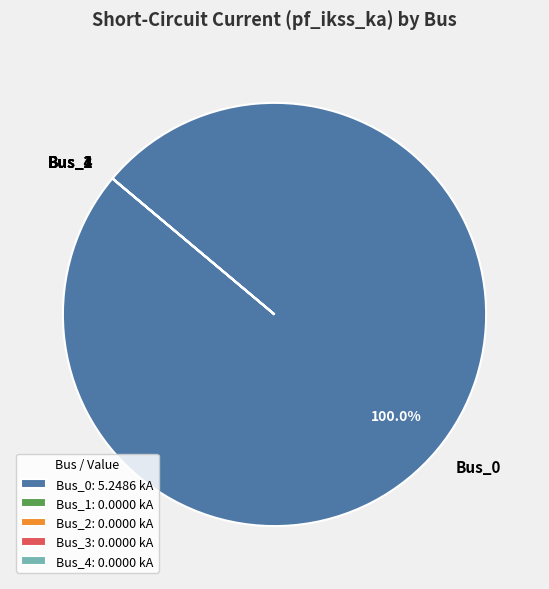

Is there a majority slice in this chart?

Yes